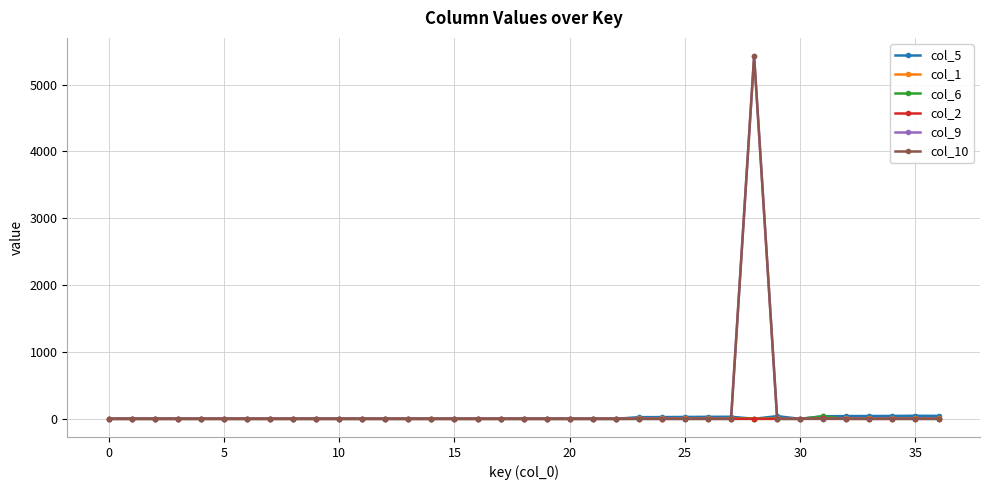

Which series has the widest spread of values?

col_10